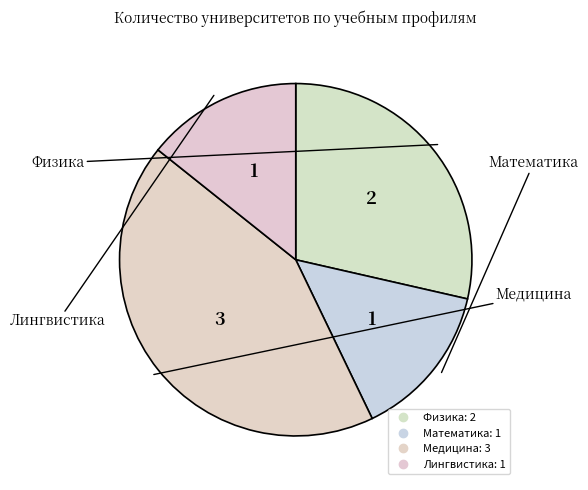

Count the number of slices in the pie.

4